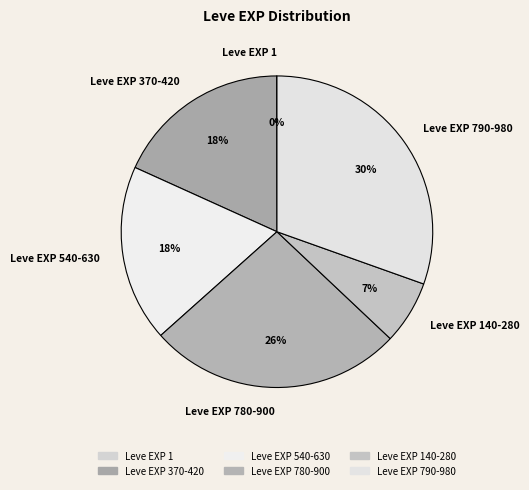

Is it true that Leve EXP 780-900 is 33% of the pie?

False